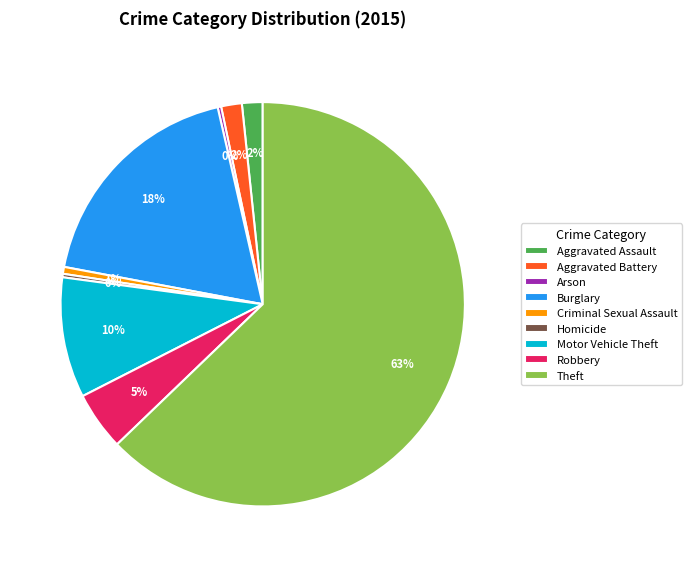

Which slice is the largest?

Theft